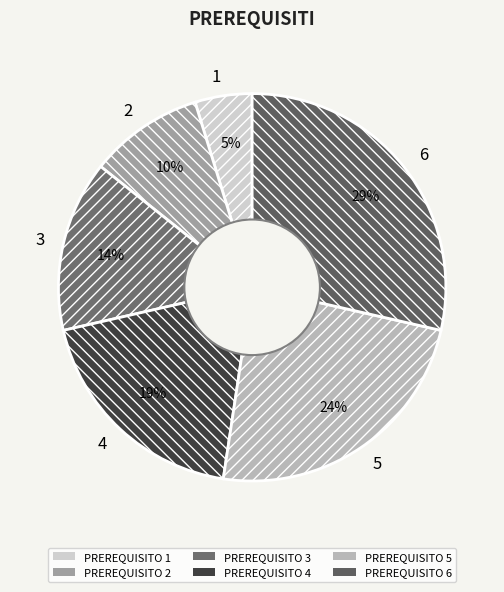

How many slices are in this pie chart?

6